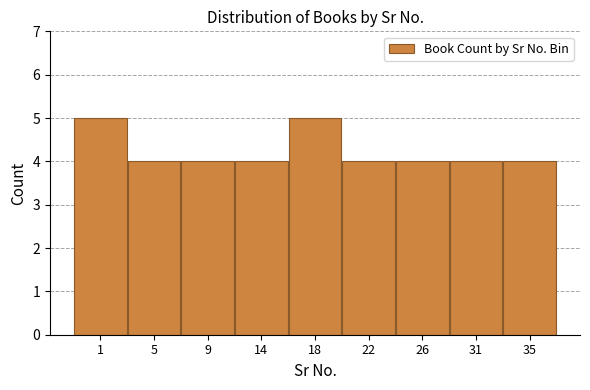

Reading left to right, list all the values displayed in this chart.

5	4	4	4	5	4	4	4	4